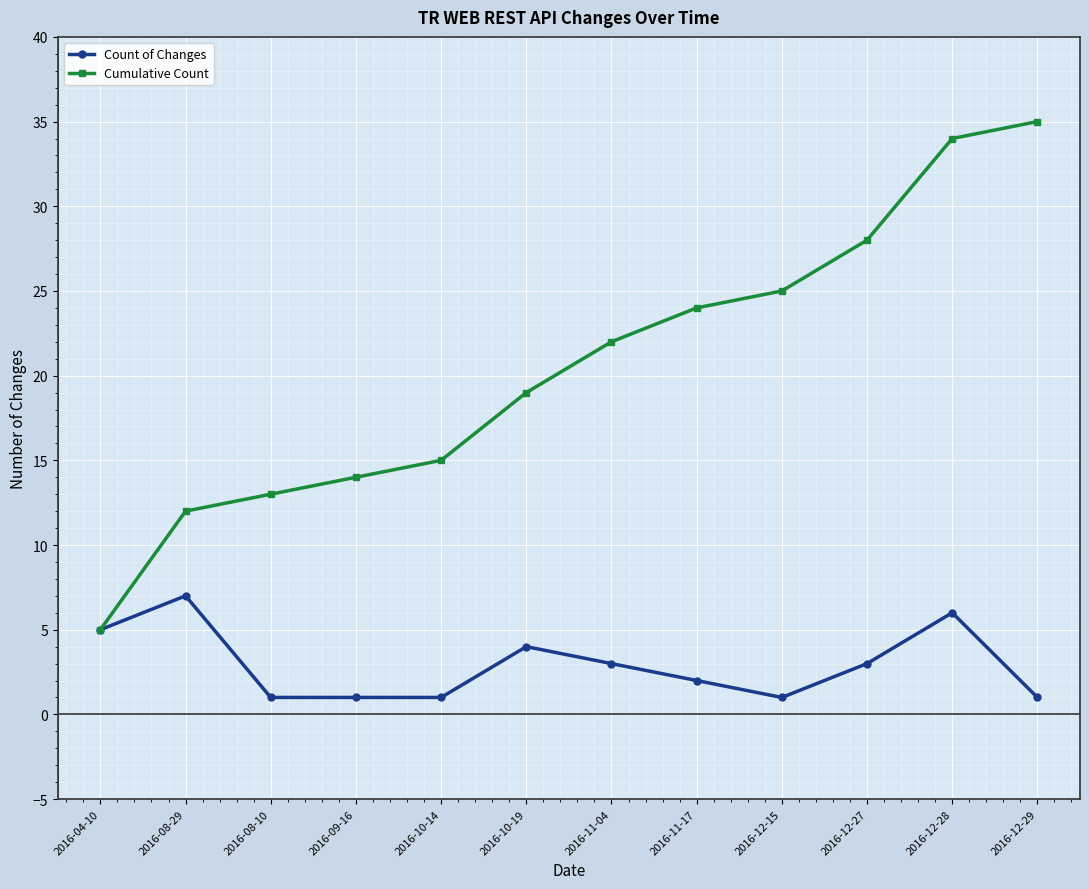

True or false: Count of Changes has a value of 2 at 2016-11-17.

True